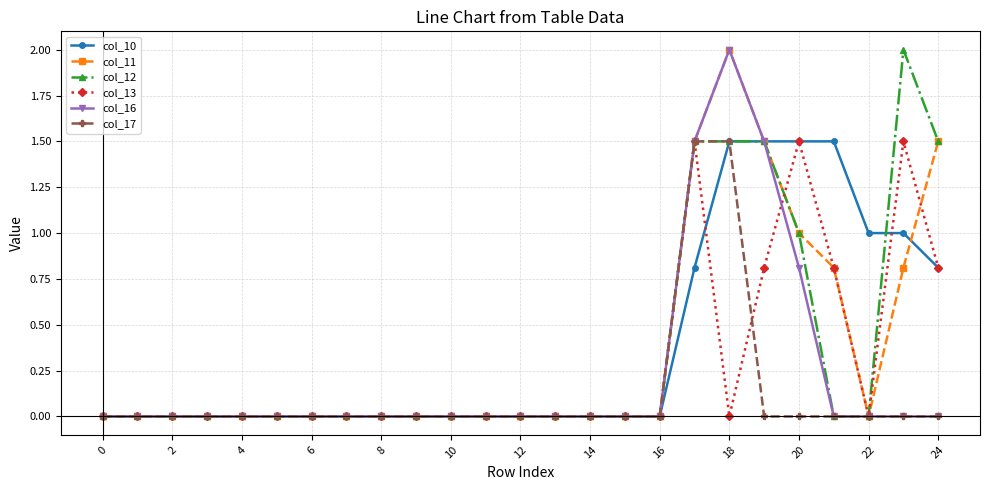

What are all the series names shown in the legend?

col_10, col_11, col_12, col_13, col_16, col_17